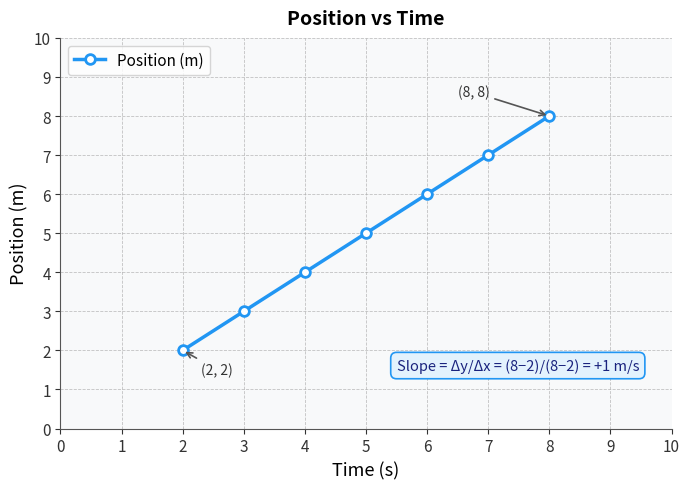

True or false: there are more than 1 points higher than both neighbors.

False